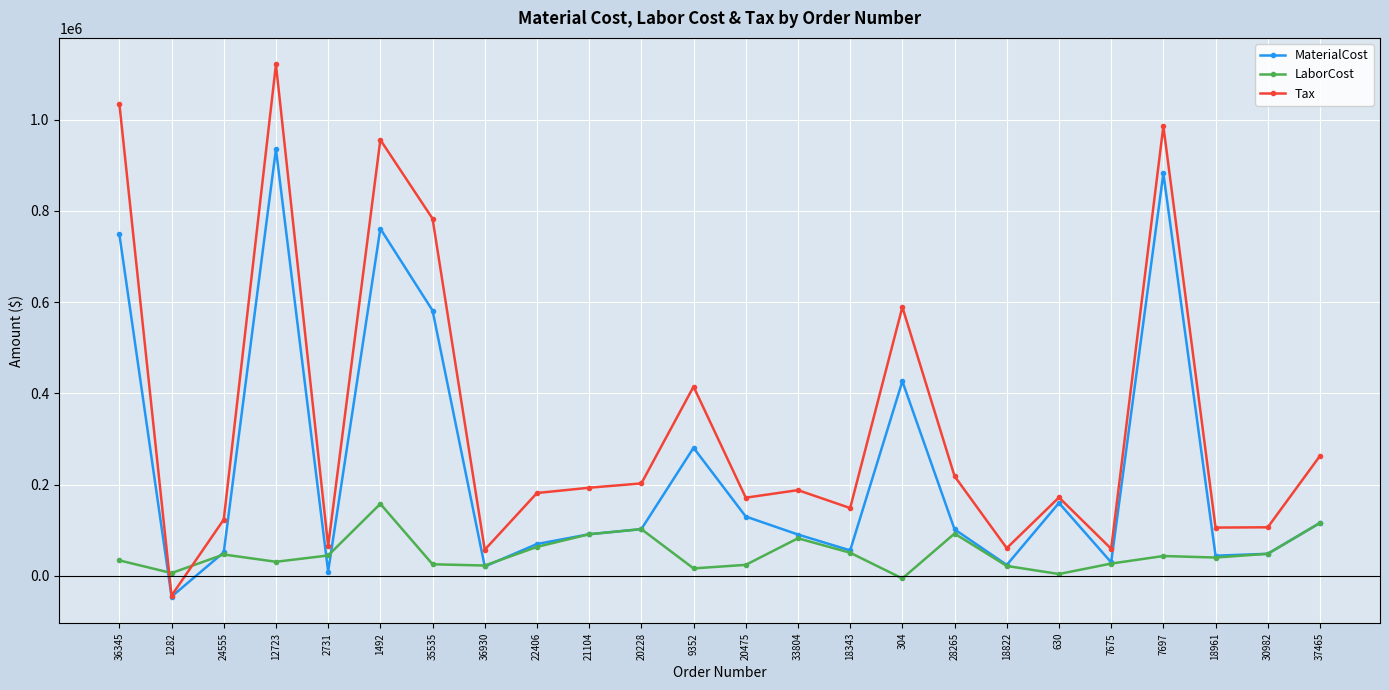

True or false: LaborCost has more than 1 points higher than both neighbors.

True